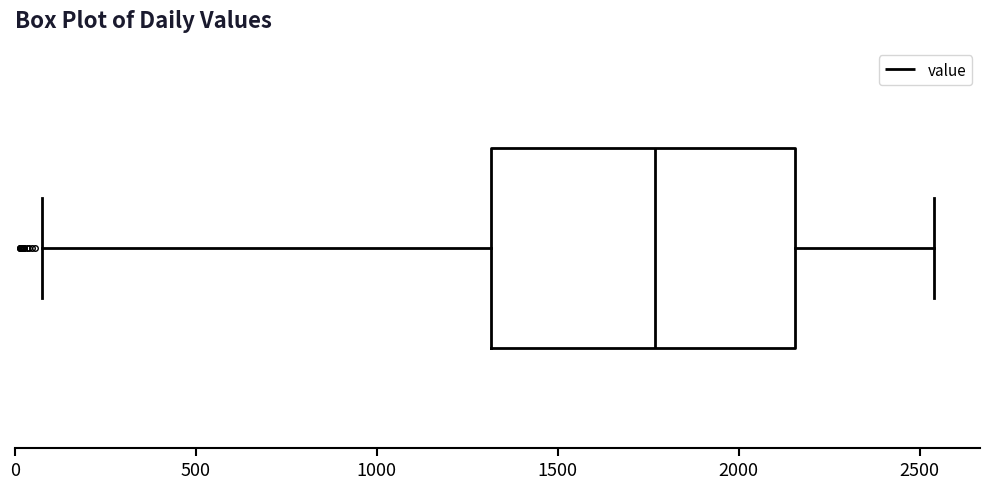

Transcribe this box plot: give where the median line is, the range the box spans, and where the two whiskers end, as read against the x-axis. The values are not printed on the chart, so give them approximately, as read against the axis.

median 1750, box 1300 to 2150, whiskers 50 to 2550